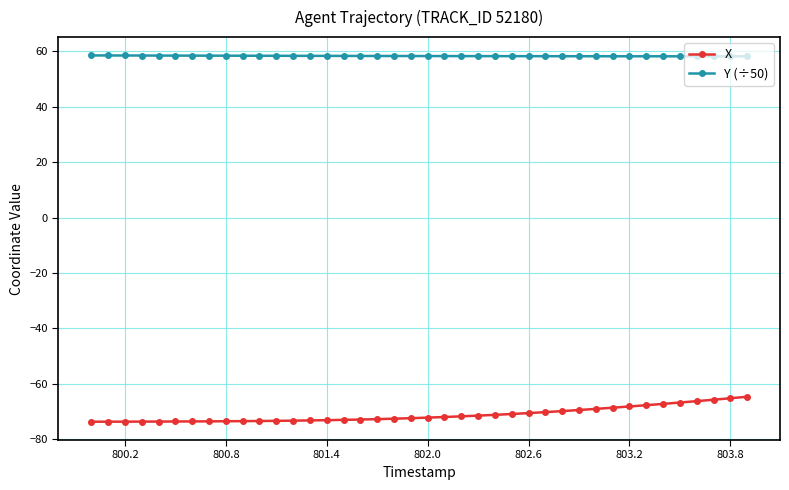

Which series has the largest total across all categories?

Y (÷50)